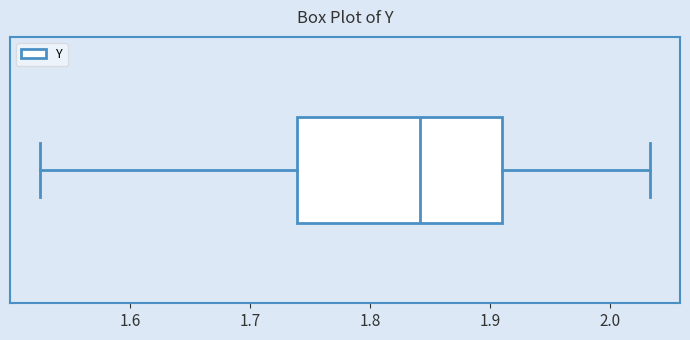

Where is the left edge of the box on the x-axis? The values are not printed on the chart, so give them approximately, as read against the axis.

1.74